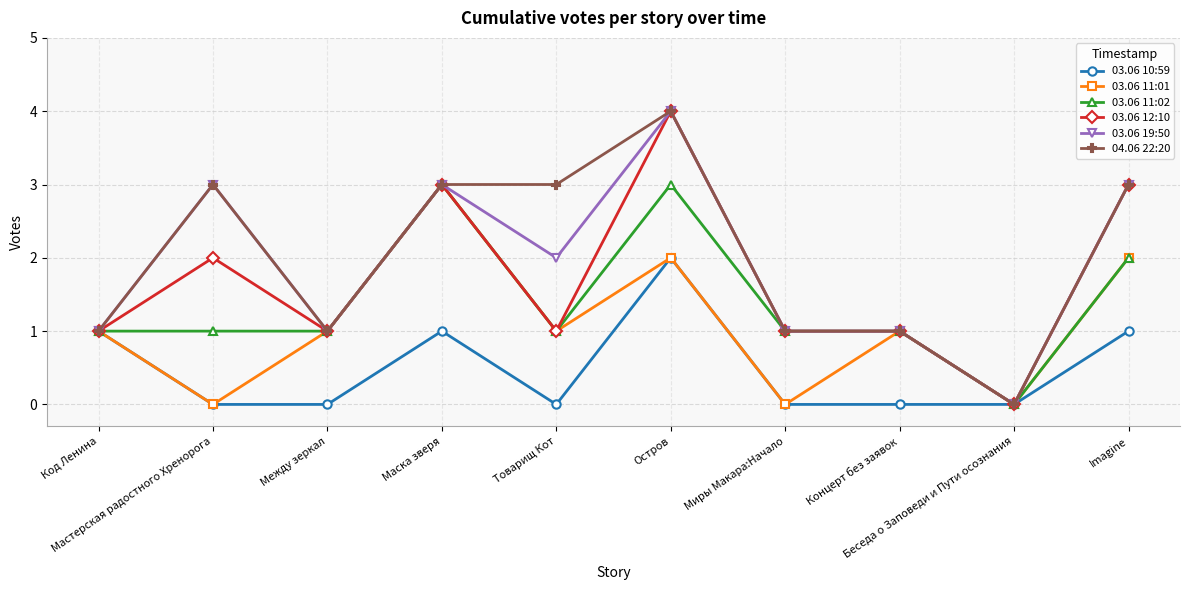

What is the average value of the 03.06 11:02 series?

1